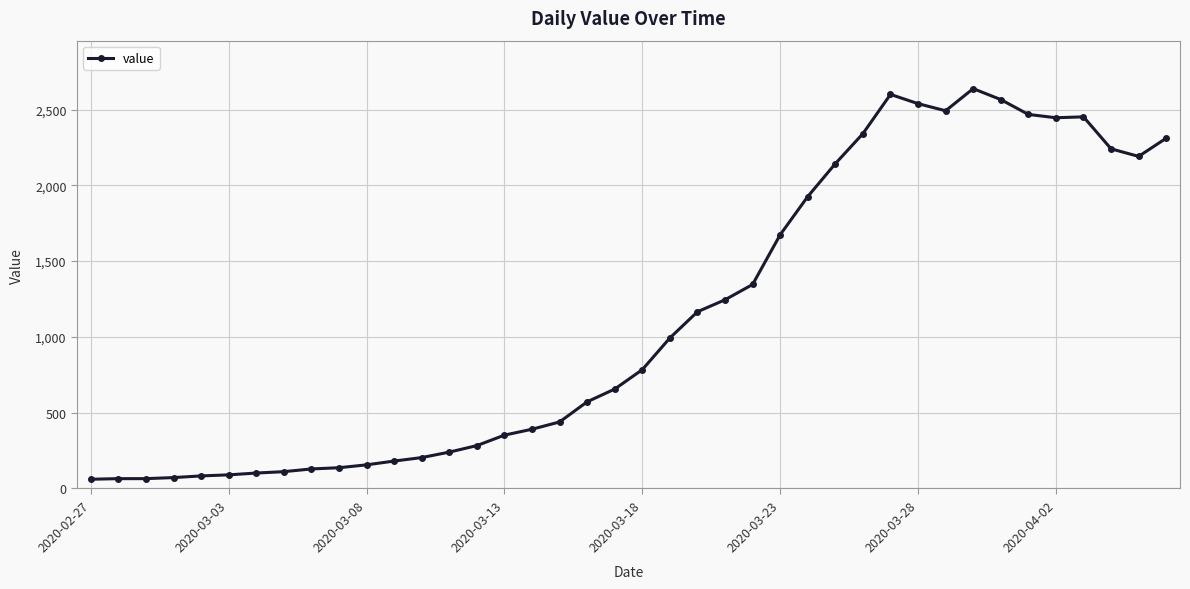

What is the difference between the maximum and minimum values?

2577